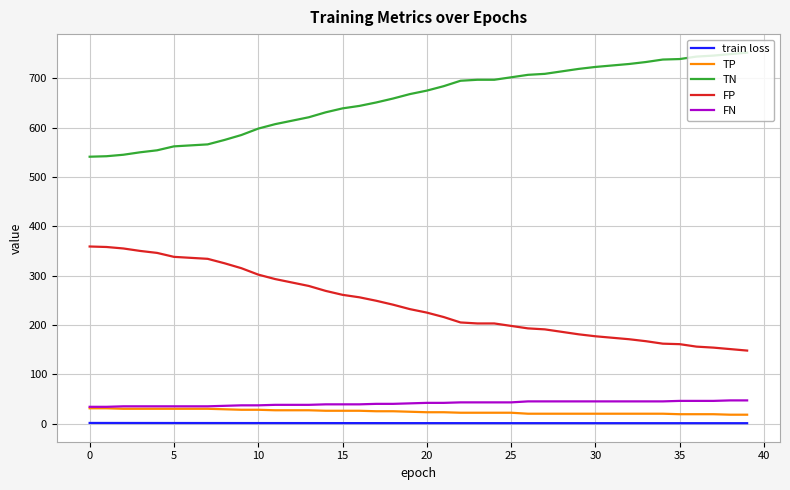

Rank the series by their maximum value, from highest to lowest.

TN, FP, FN, TP, train loss